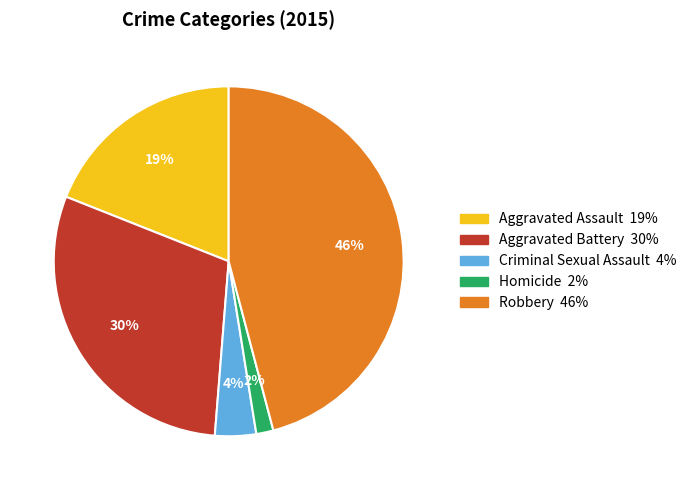

To the nearest percent, what portion does Aggravated Assault represent?

19%